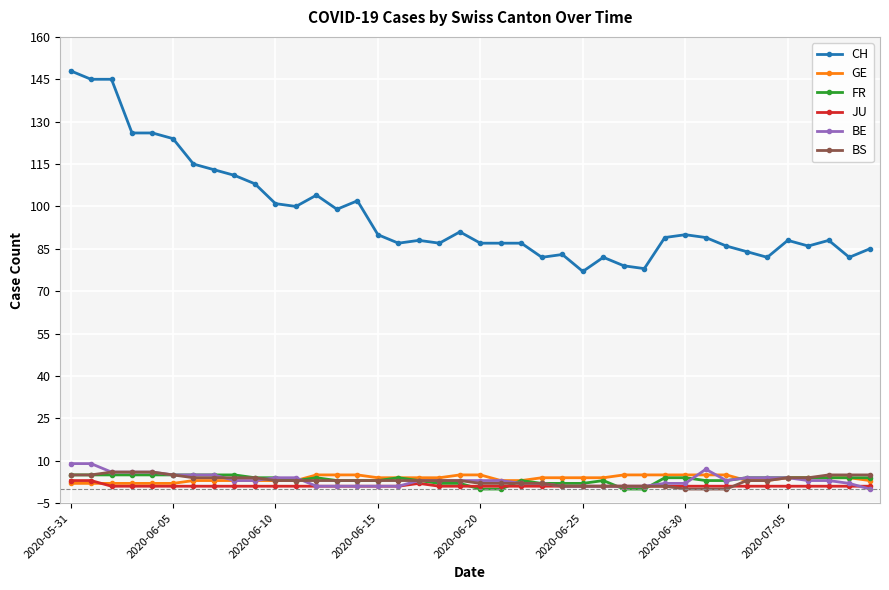

True or false: FR has more than 1 interior local peaks.

True